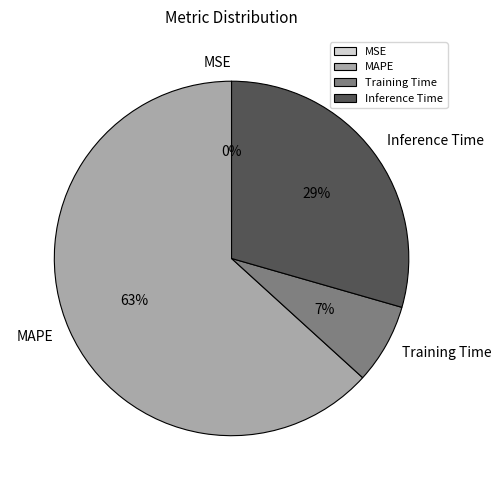

To the nearest percent, what is the combined percentage of Inference Time and MAPE?

93%